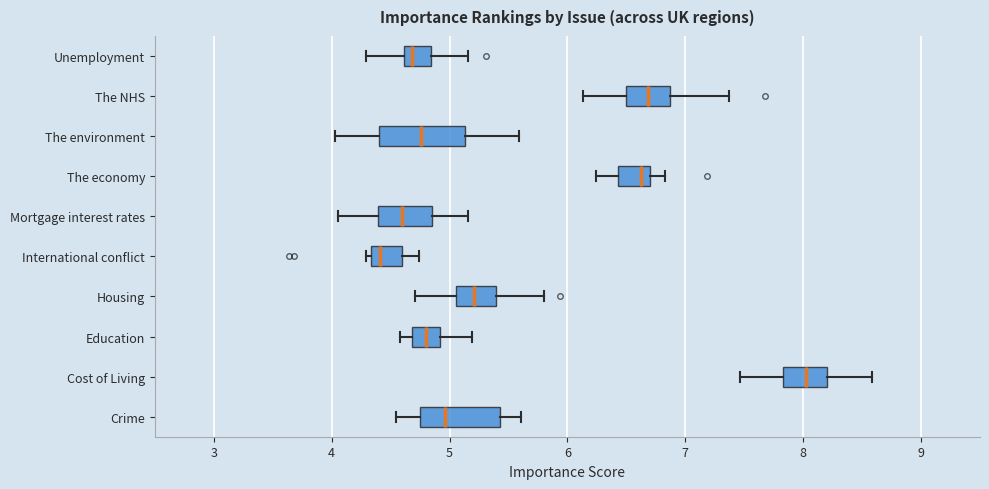

Reading bottom to top, transcribe this box plot: for each box, give where its median line is, the range the box spans, and where its two whiskers end, as read against the x-axis. The values are not printed on the chart, so give them approximately, as read against the axis.

Crime: median 5.0, box 4.8 to 5.4, whiskers 4.6 to 5.6
Cost of Living: median 8.0, box 7.8 to 8.2, whiskers 7.5 to 8.6
Education: median 4.8, box 4.7 to 4.9, whiskers 4.6 to 5.2
Housing: median 5.2, box 5.1 to 5.4, whiskers 4.7 to 5.8
International conflict: median 4.4, box 4.3 to 4.6, whiskers 4.3 (just left of the box's left edge) to 4.7
Mortgage interest rates: median 4.6, box 4.4 to 4.8, whiskers 4.1 to 5.2
The economy: median 6.6, box 6.4 to 6.7, whiskers 6.2 to 6.8
The environment: median 4.8, box 4.4 to 5.1, whiskers 4.0 to 5.6
The NHS: median 6.7, box 6.5 to 6.9, whiskers 6.1 to 7.4
Unemployment: median 4.7, box 4.6 to 4.8, whiskers 4.3 to 5.2